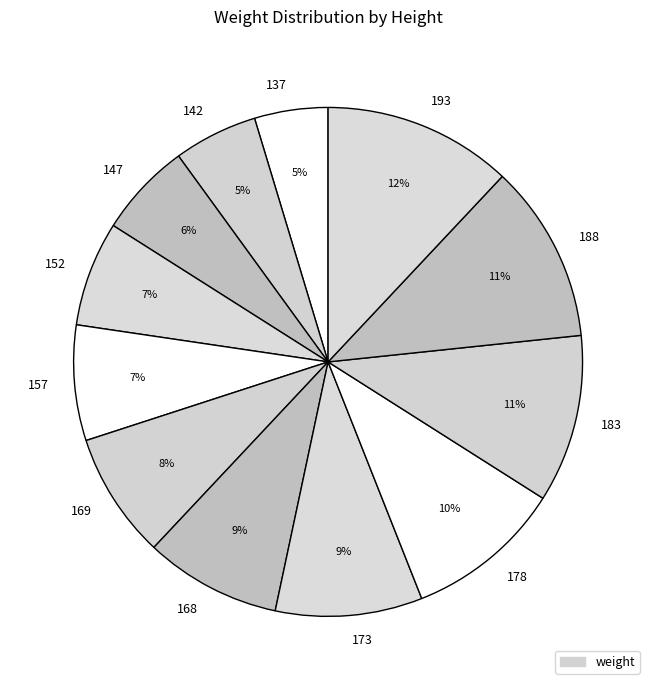

Is the sum of 147 and 188 greater than half?

No